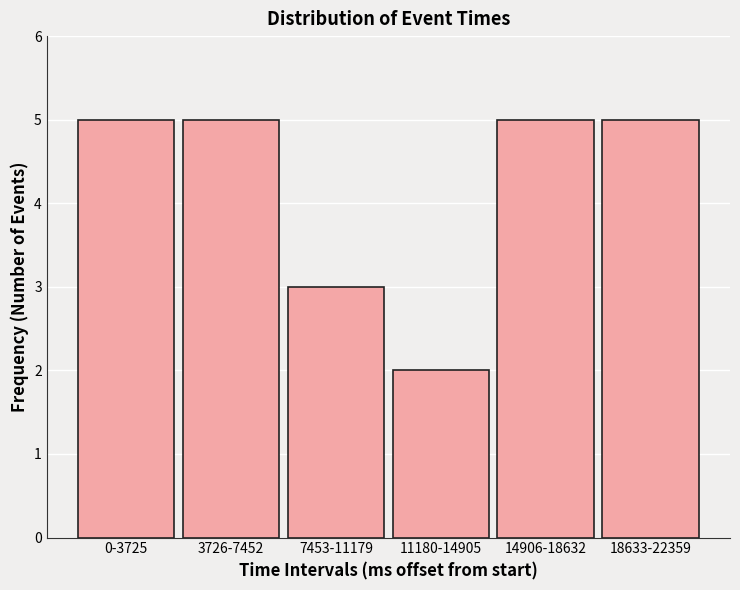

Reading left to right, transcribe all the data shown in this chart.

5	5	3	2	5	5